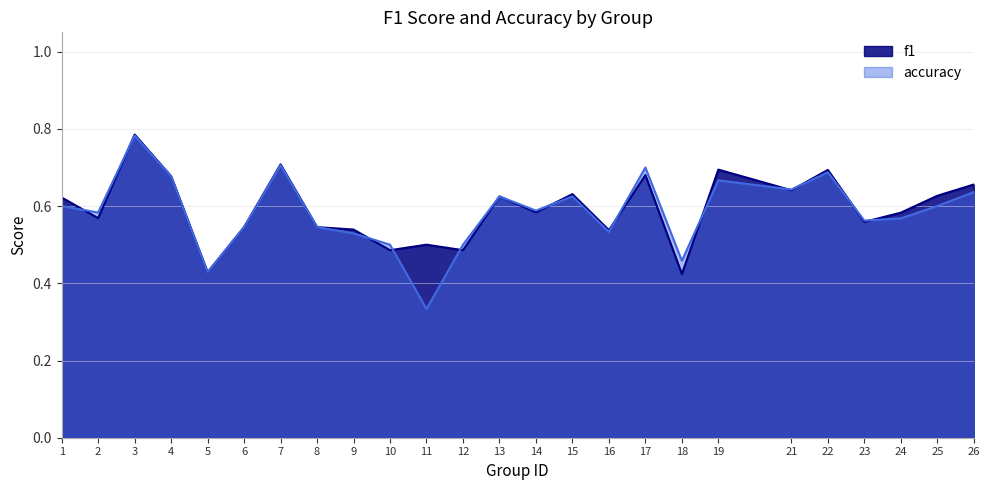

List the series in order of their peak value, lowest first.

accuracy, f1